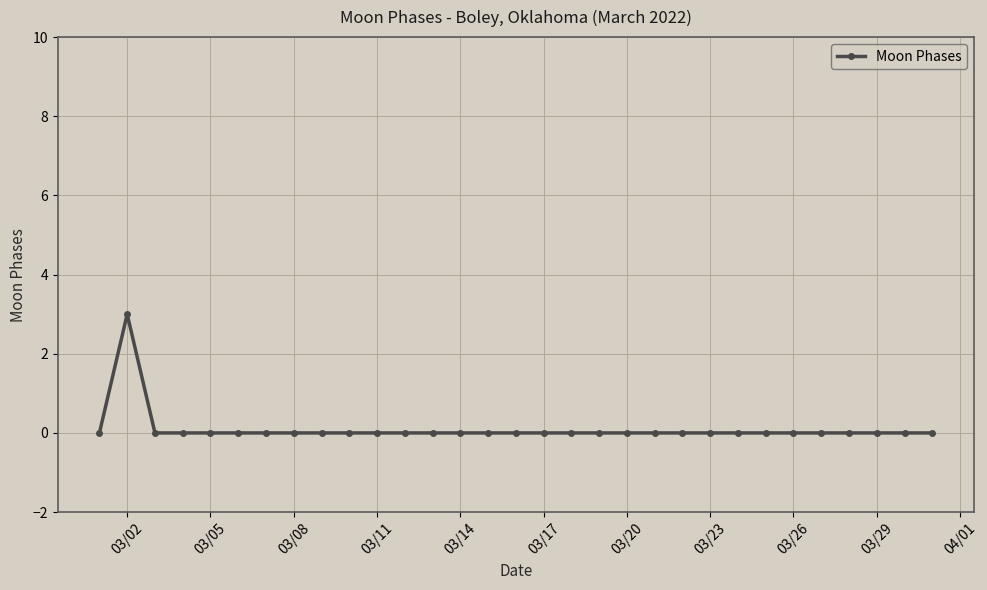

What is the sum of all values?

3